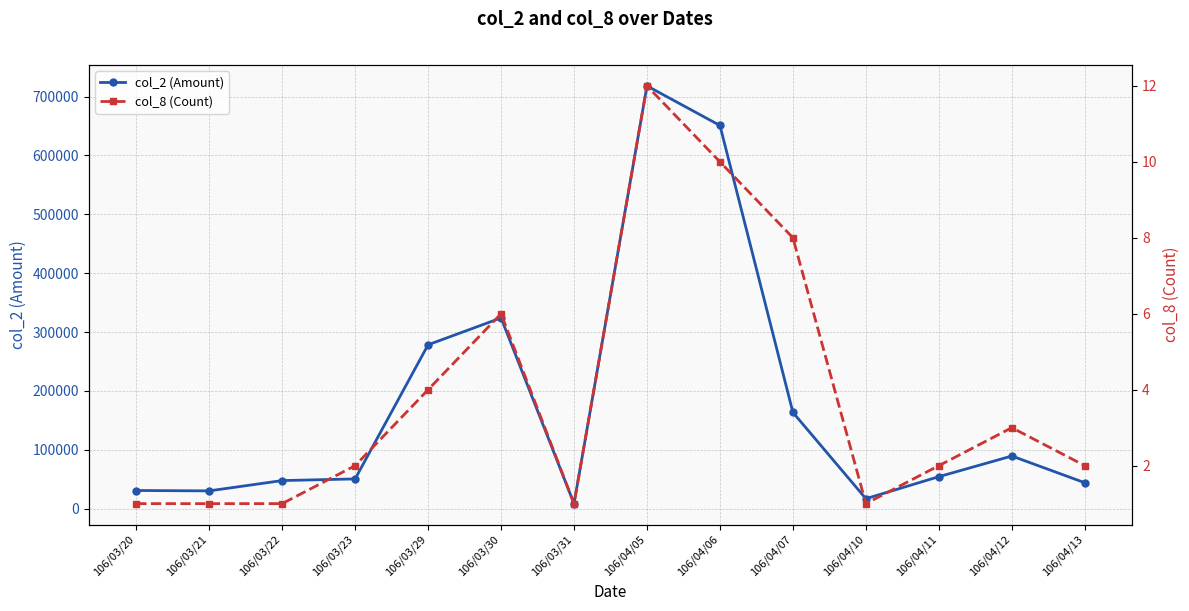

At which label does col_8 (Count) reach its minimum?

106/03/20